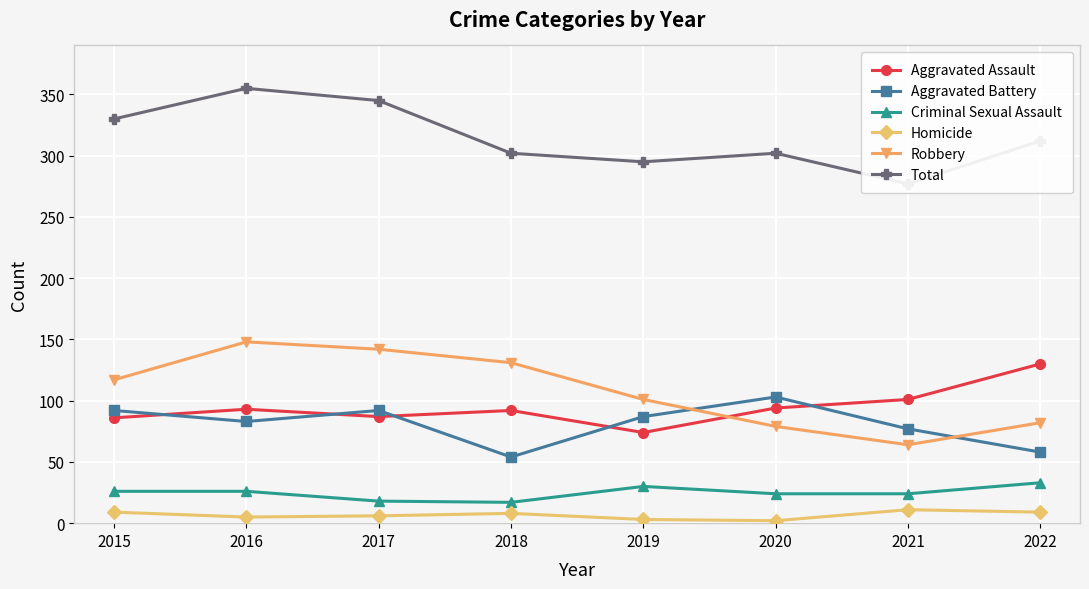

What is the difference between the highest and lowest values at 2021?

266